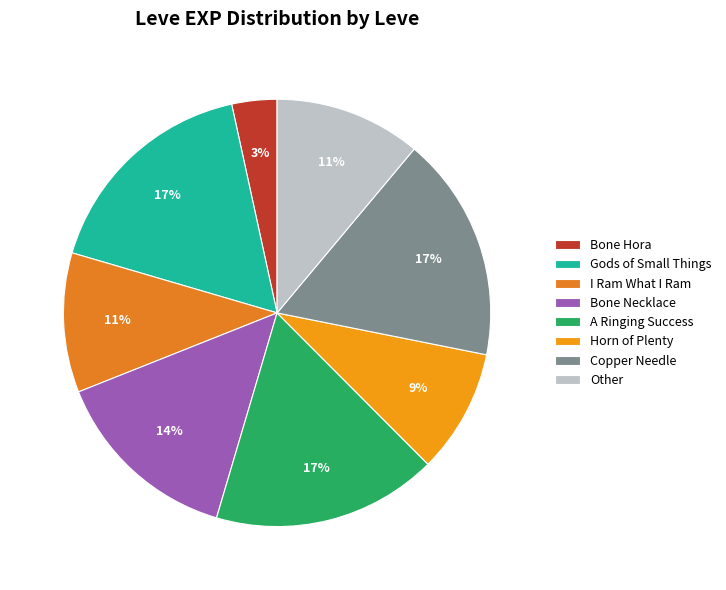

Does any single category account for the majority?

No